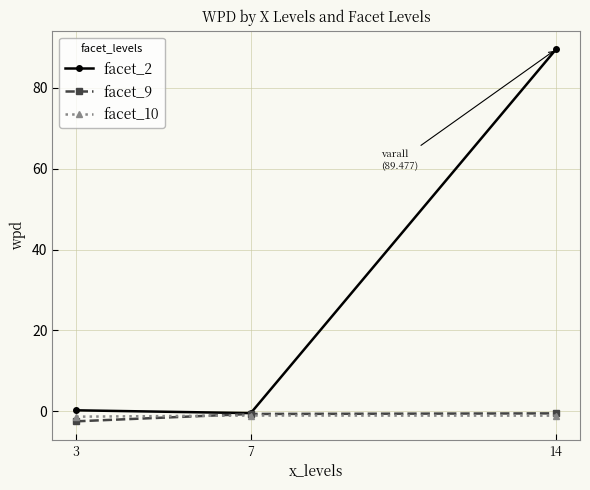

What is the value of the facet_10 point at the 3rd from the left?

-1.1